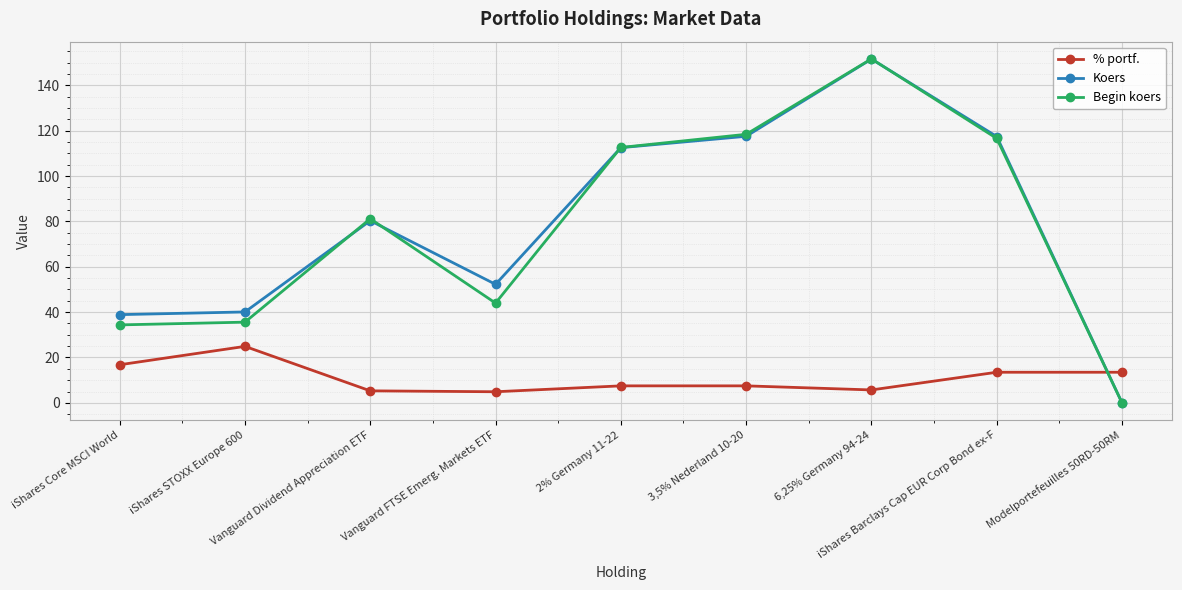

What is the label of the 6th point from the right?

Vanguard FTSE Emerg. Markets ETF